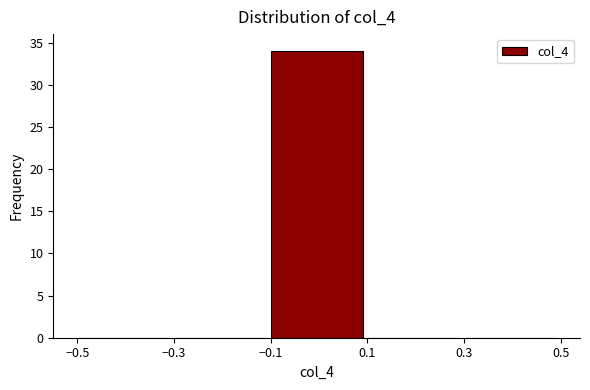

Over which range of the x-axis is the bar tallest?

-0.1 to 0.1